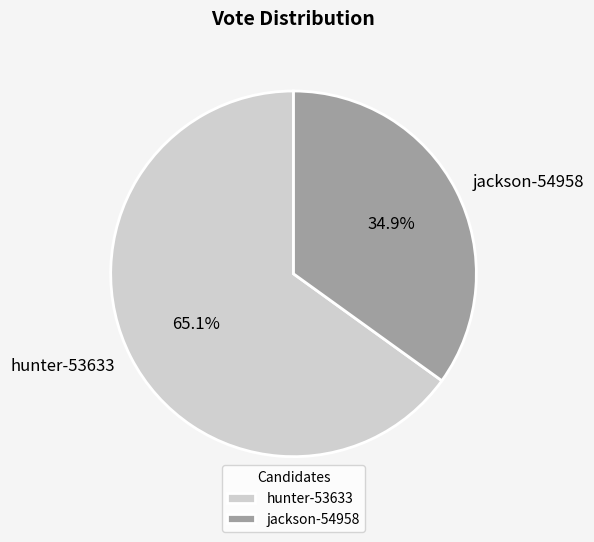

Combined, what portion of the pie is jackson-54958 and hunter-53633?

100.0%